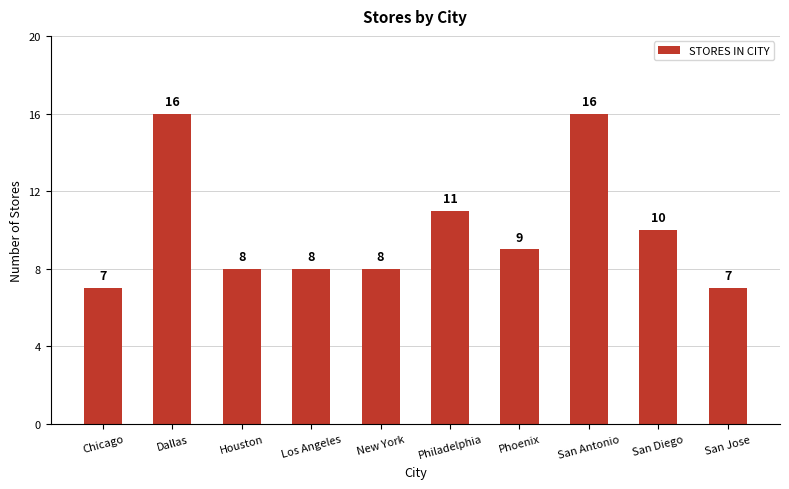

Where does the data first go above 9?

Dallas